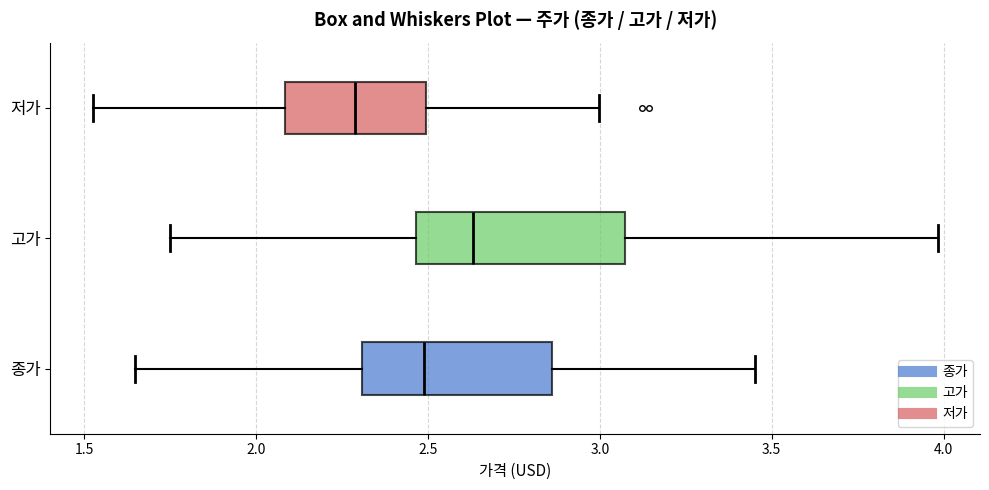

Where is the left edge of the box for 고가 on the x-axis? The values are not printed on the chart, so give them approximately, as read against the axis.

2.45